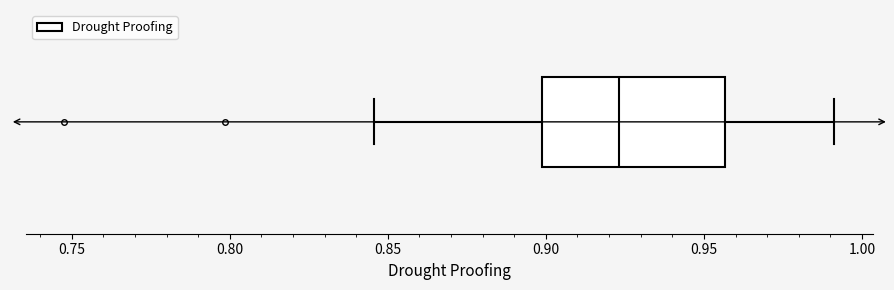

Transcribe this box plot: give where the median line is, the range the box spans, and where the two whiskers end, as read against the x-axis. The values are not printed on the chart, so give them approximately, as read against the axis.

median 0.925, box 0.900 to 0.955, whiskers 0.845 to 0.990